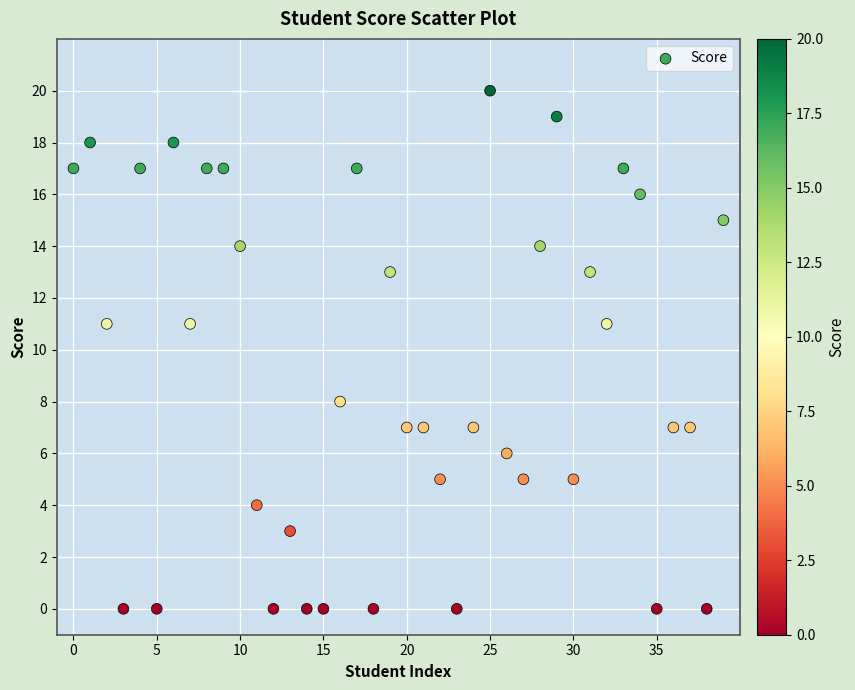

What is the range of Y values (max minus min)?

20